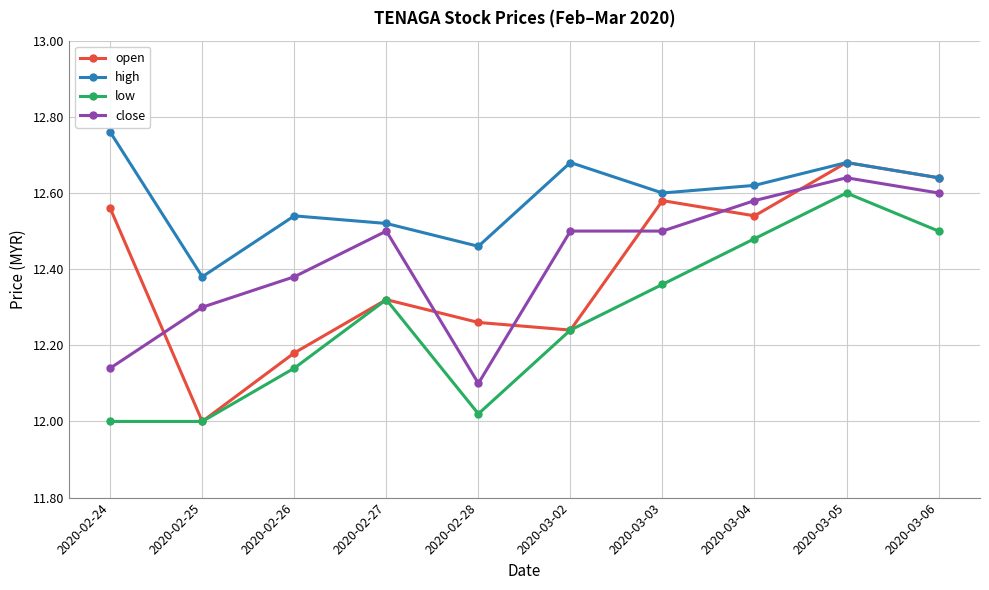

How many lines are shown in the chart?

4